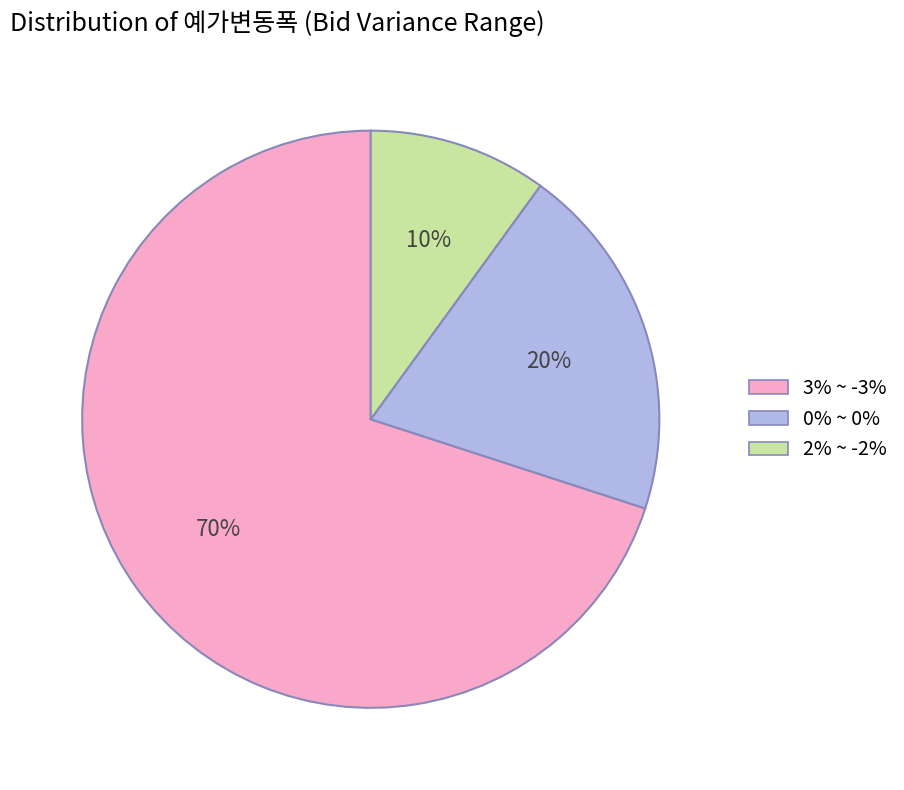

To the nearest percent, what is the combined percentage of 3% ~ -3% and 2% ~ -2%?

80%